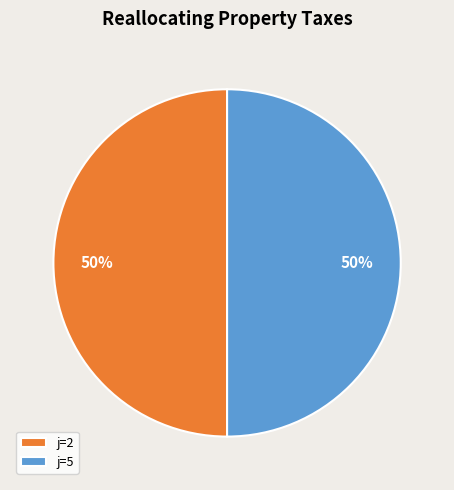

Count the number of slices in the pie.

2